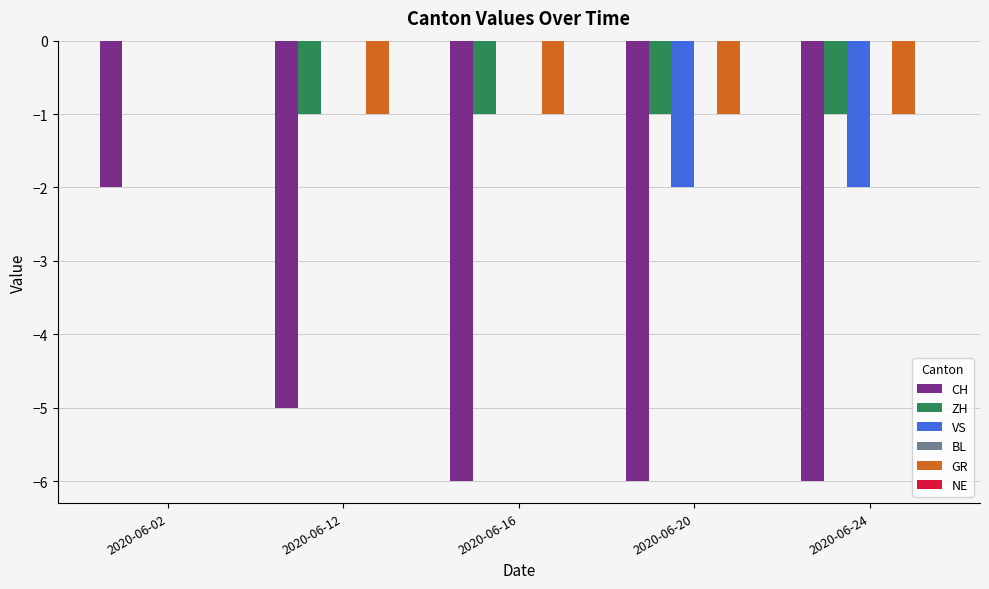

Is it true that CH equals -9 at 2020-06-16?

False